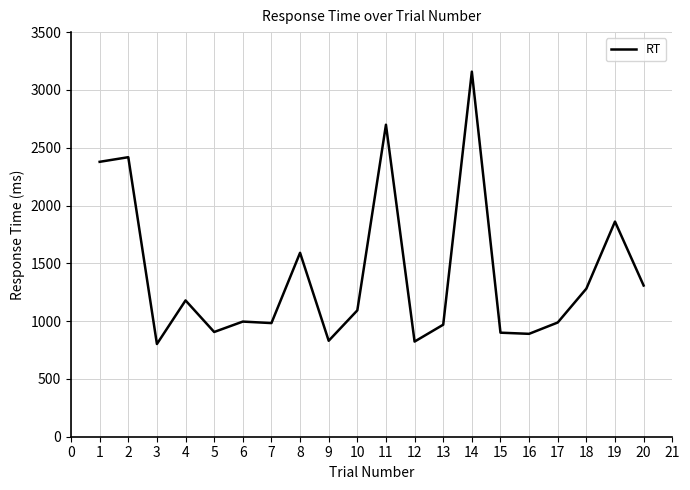

At which category does the data reach its first local peak?

2